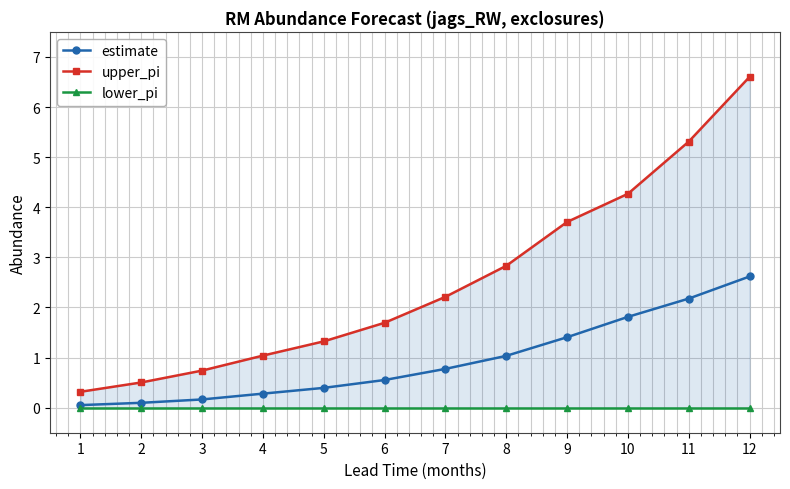

What is the difference between the highest and lowest values at 8?

2.8